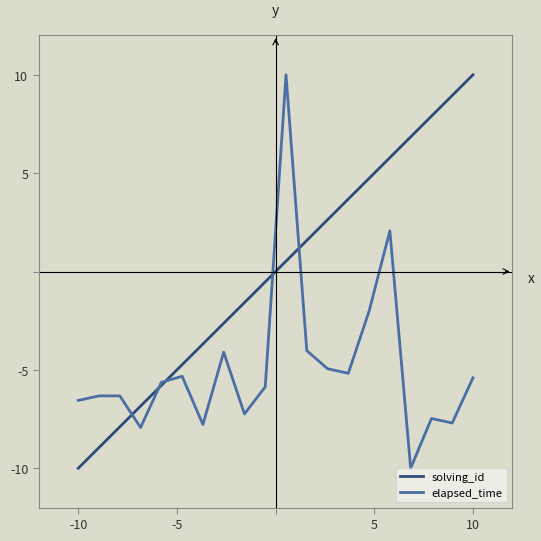

What is the minimum value for elapsed_time?

-10.0